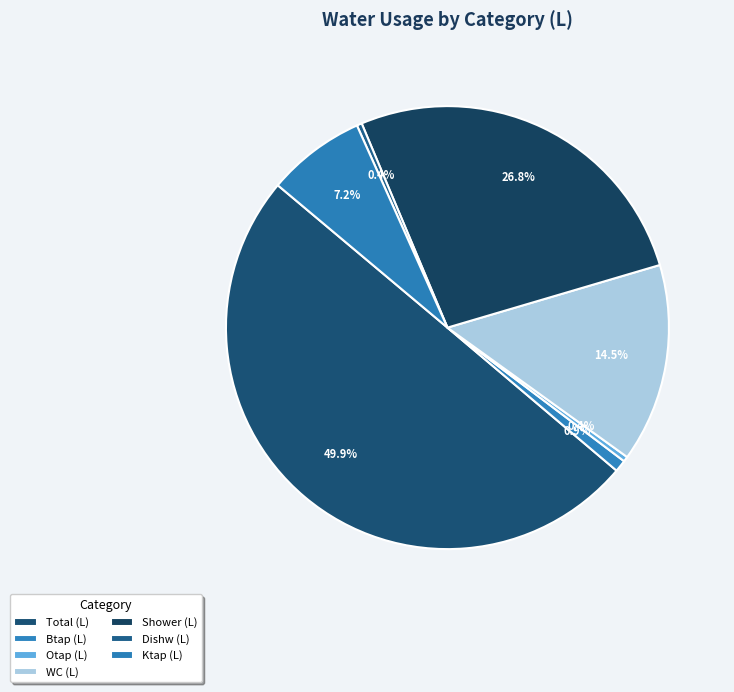

How many segments does this pie chart have?

7